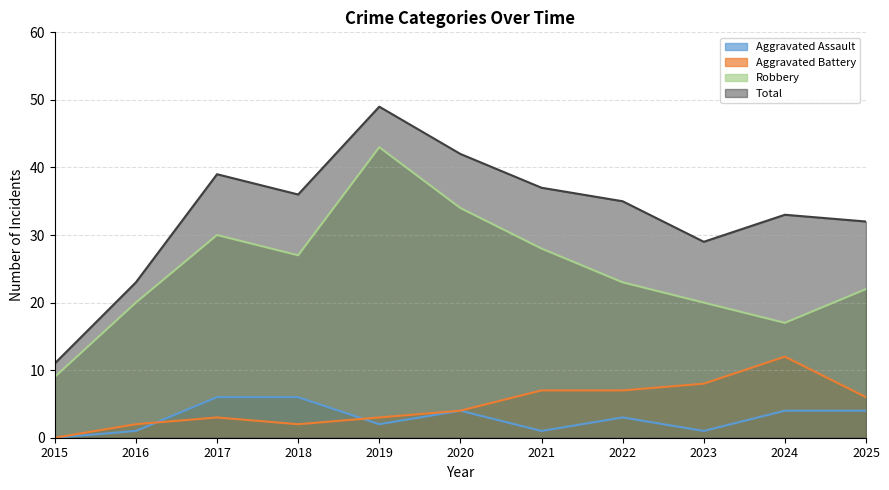

Does the chart display data point markers on the line(s)?

No